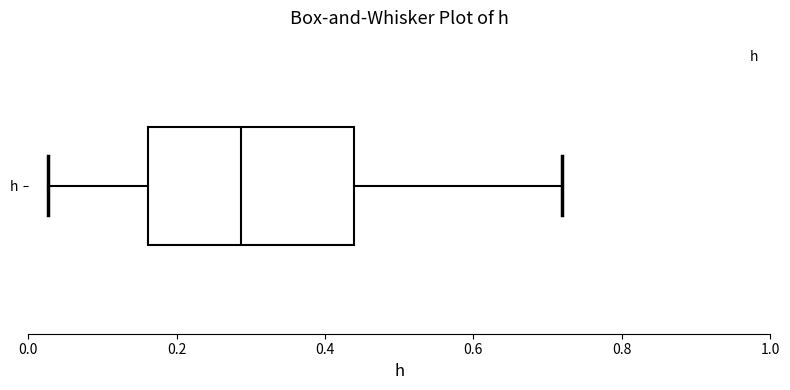

Read this box plot against the x-axis: the position of the median line, the range covered by the box, and the ends of both whiskers. The values are not printed on the chart, so give them approximately, as read against the axis.

median 0.28, box 0.16 to 0.44, whiskers 0.02 to 0.72